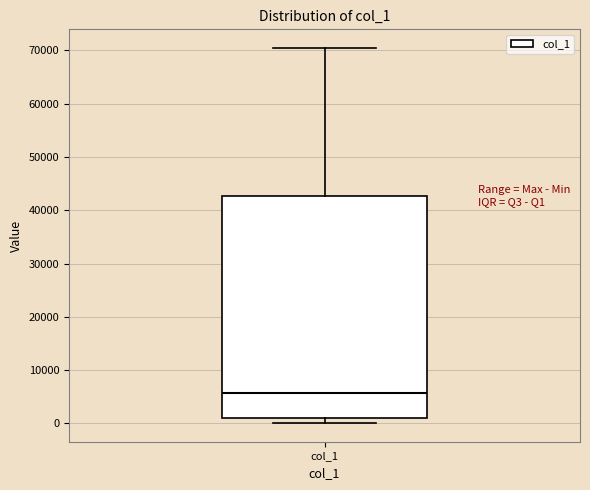

Transcribe this box plot: give where the median line is, the range the box spans, and where the two whiskers end, as read against the y-axis. The values are not printed on the chart, so give them approximately, as read against the axis.

median 6000, box 1000 to 43000, whiskers 0 to 70000